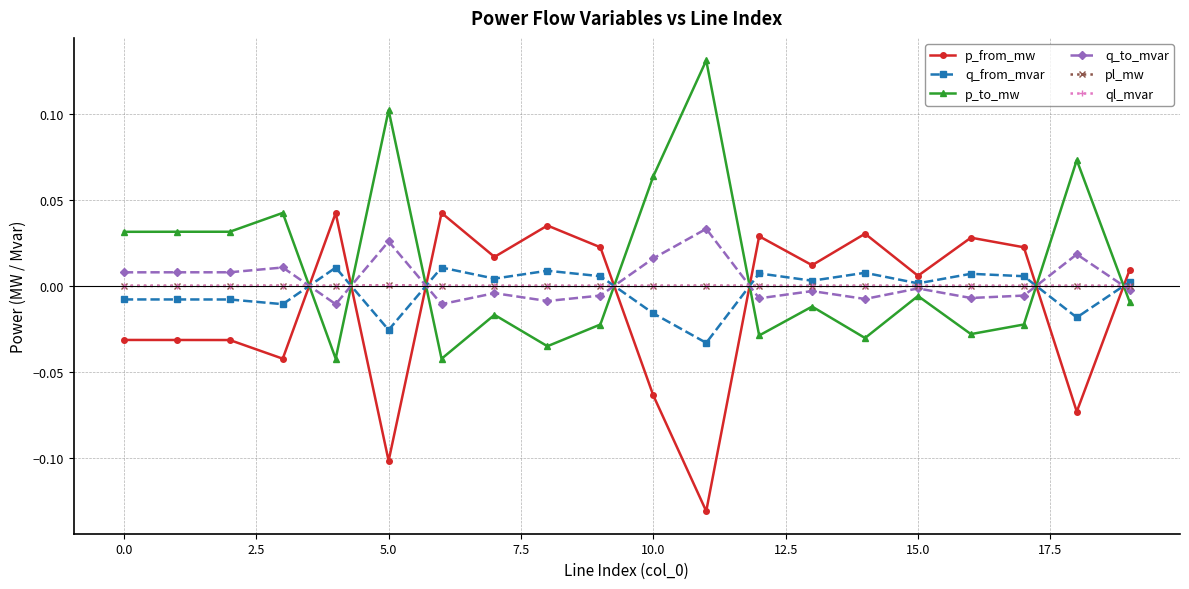

What is the difference between the maximum and second lowest values in the p_to_mw series?

0.2